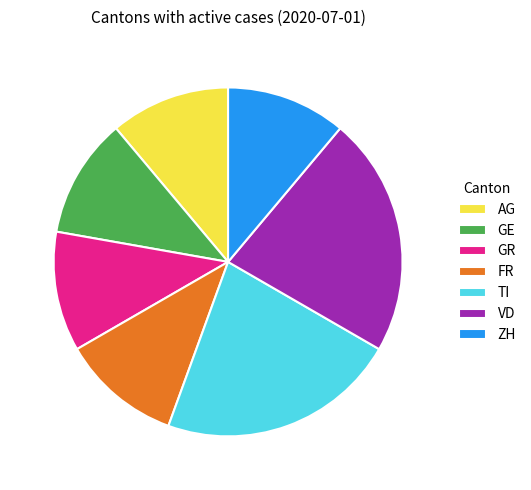

Does VD represent more than half of the total?

No